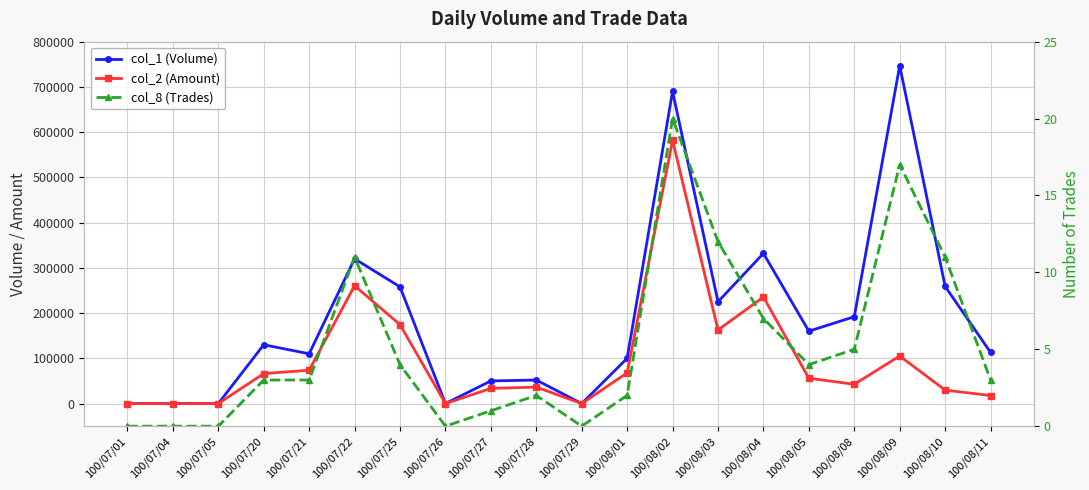

What is the difference between the maximum and minimum values in the col_1 (Volume) series?

747000